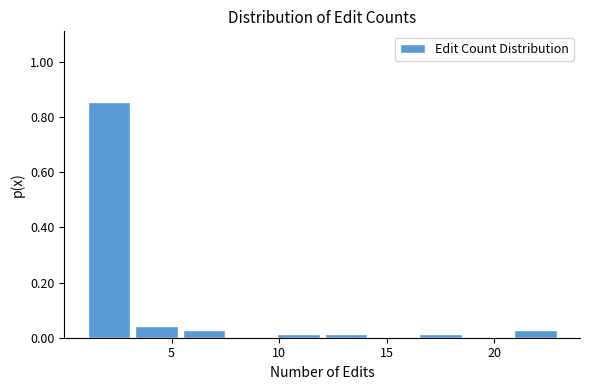

Reading left to right, list every bar in this chart as the range it spans on the x-axis followed by its height. Neither the bar edges nor the heights are printed on the chart, so give them approximately, as read against the axes.

1.0 to 3.2: 0.86
3.2 to 5.4: 0.04
5.4 to 7.6: 0.02
7.6 to 9.8: 0
9.8 to 12.0: under 0.02
12.0 to 14.2: under 0.02
14.2 to 16.4: 0
16.4 to 18.6: under 0.02
18.6 to 20.8: 0
20.8 to 23.0: 0.02